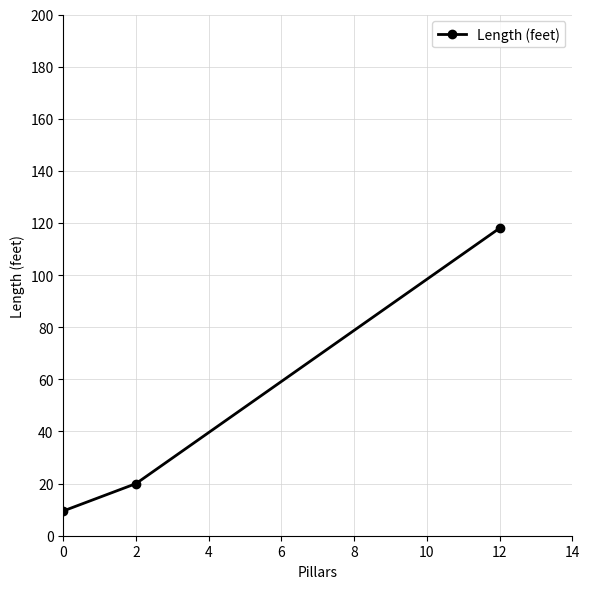

What is the greatest value displayed?

118.0